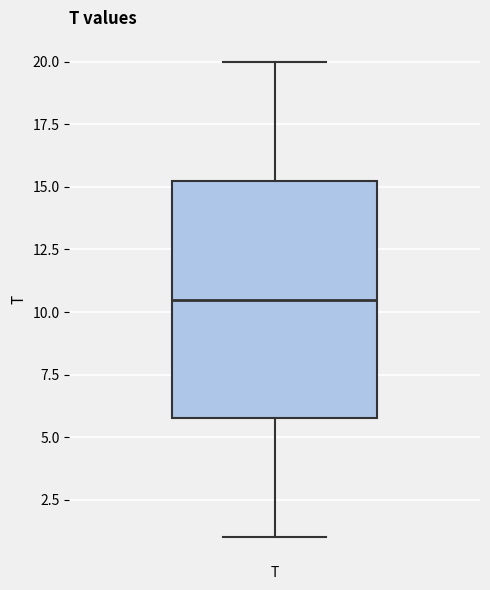

Transcribe this box plot: give where the median line is, the range the box spans, and where the two whiskers end, as read against the y-axis. The values are not printed on the chart, so give them approximately, as read against the axis.

median 10.5, box 6.0 to 15.5, whiskers 1.0 to 20.0